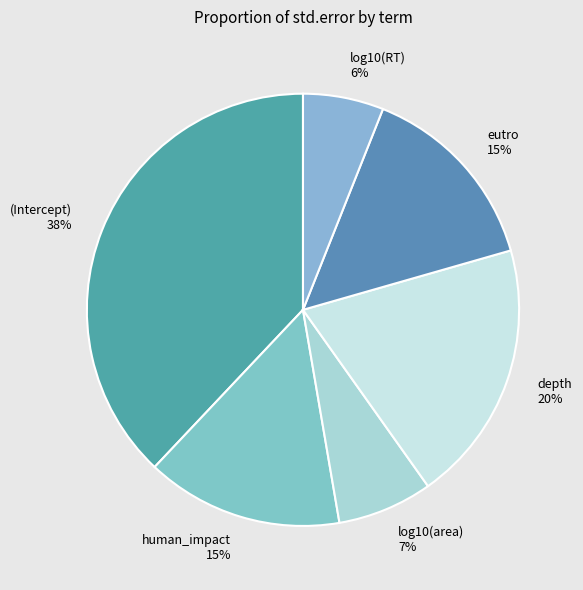

Is there any slice that represents more than half of the pie?

No